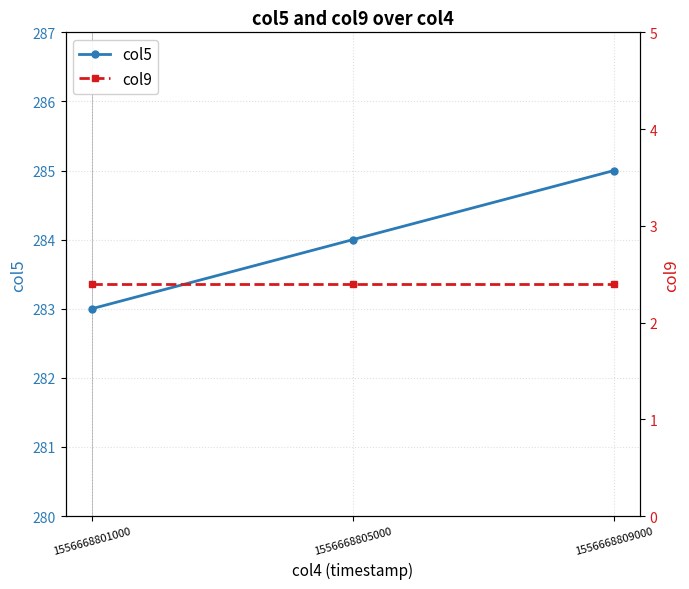

At which category is the sum across all series the highest?

1556668809000